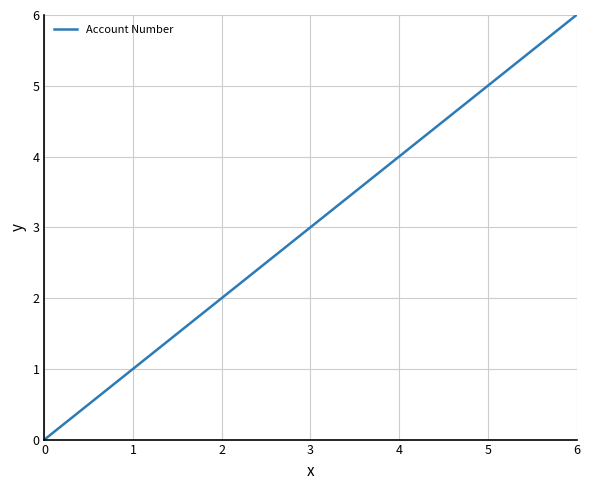

How many lines are shown in the chart?

1